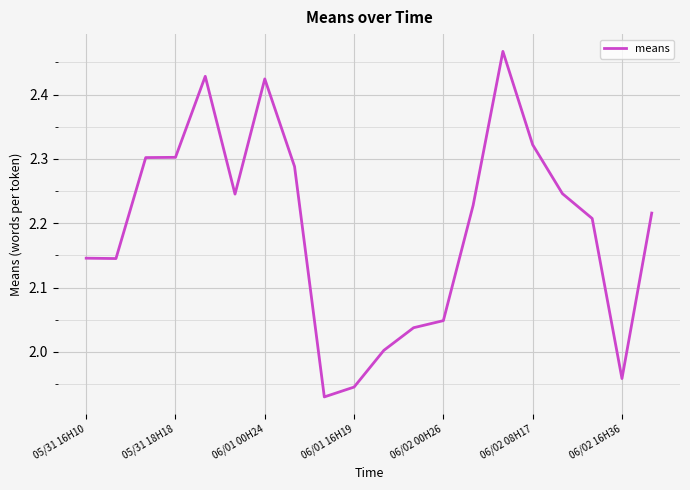

What is the difference between the maximum and minimum values?

0.5